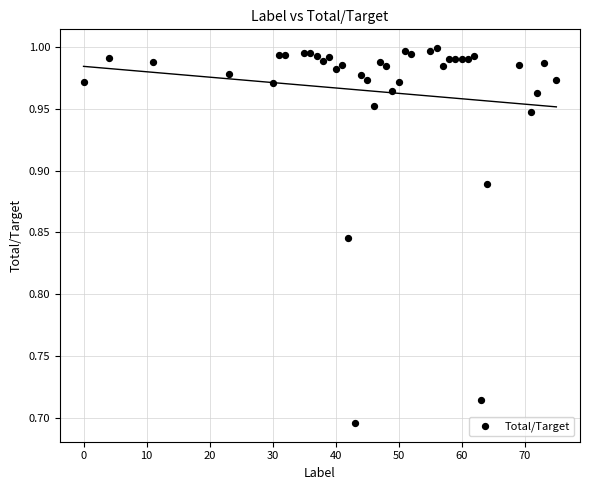

What is the range of X values (max minus min)?

75.0